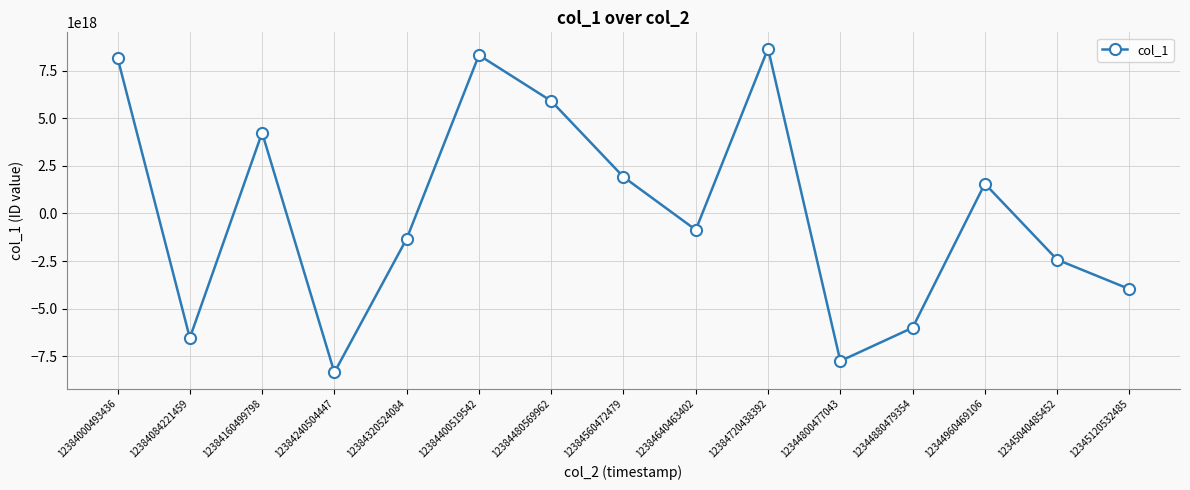

At which category does the data reach its first local peak?

12384160499798